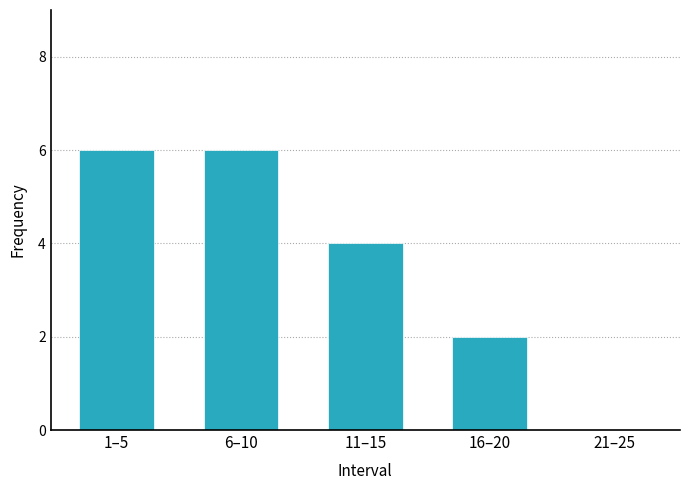

Reading left to right, list all the values displayed in this chart.

1–5=6	6–10=6	11–15=4	16–20=2	21–25=0